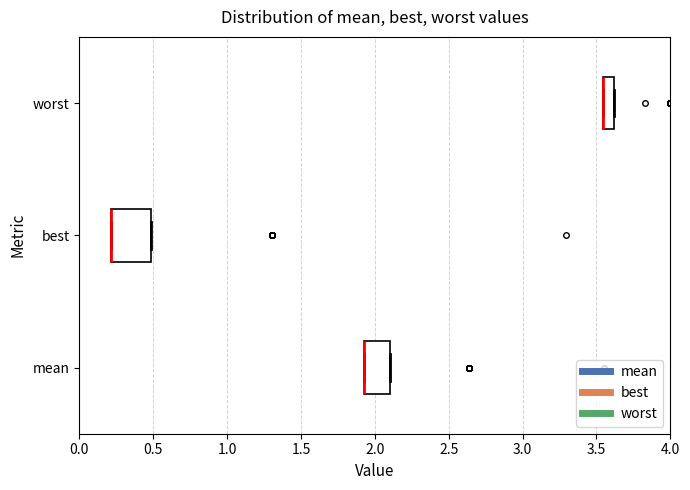

Which box is the widest, from its left edge to its right edge?

best